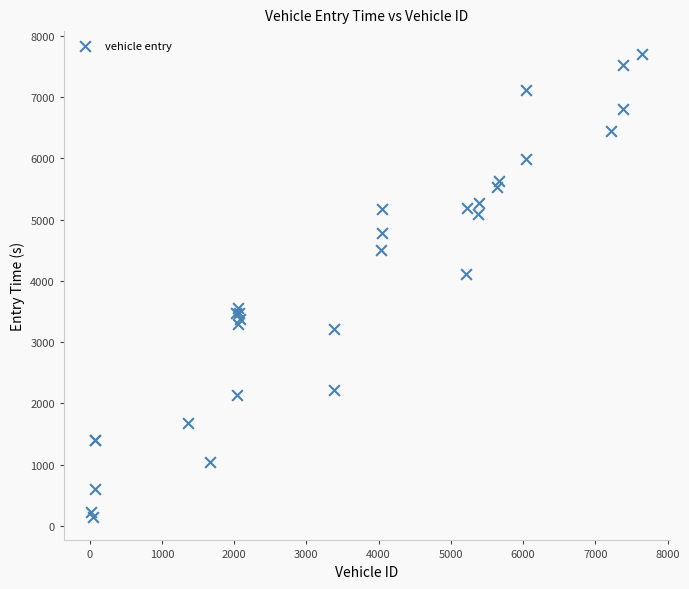

What Y value in the scatter plot is closest to 3920?

4105.7